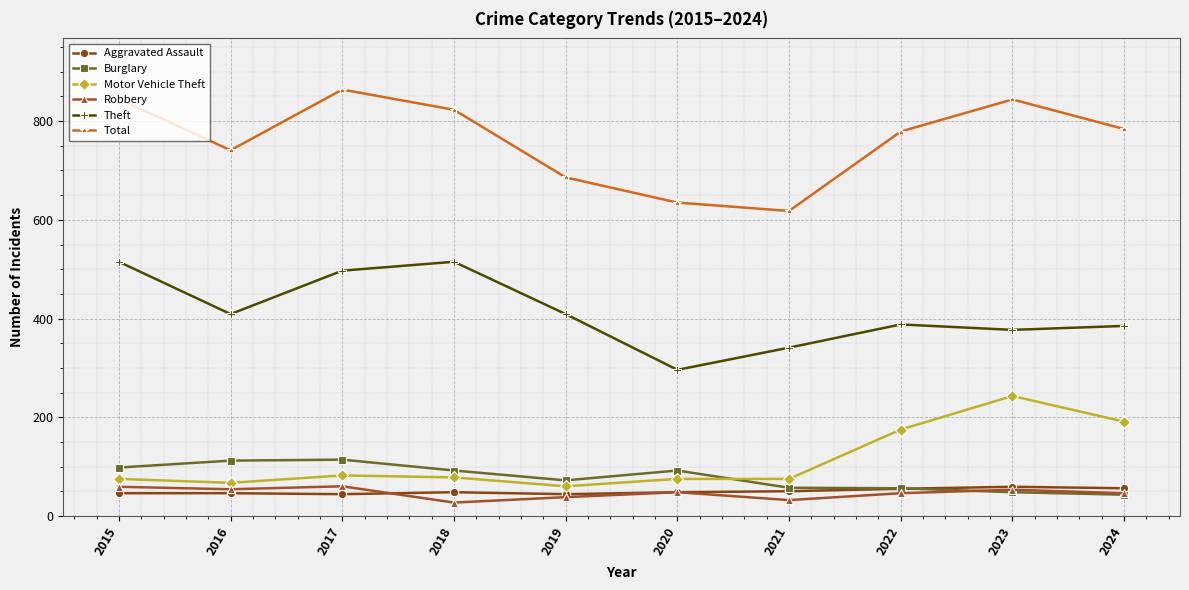

What is the difference between the maximum and minimum values in the Theft series?

219